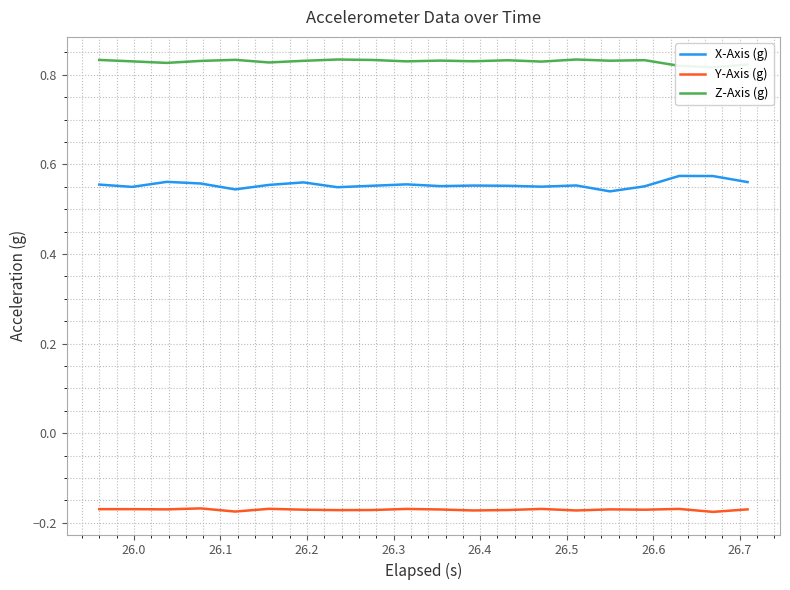

Rank the series by their average value, from lowest to highest.

Y-Axis (g), X-Axis (g), Z-Axis (g)